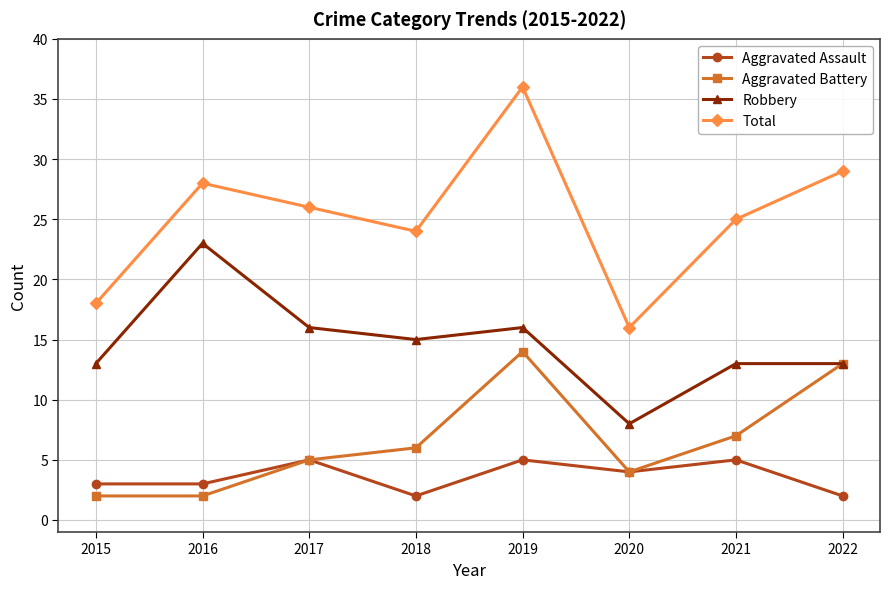

Rank the categories by Total value from lowest to highest.

2020, 2015, 2018, 2021, 2017, 2016, 2022, 2019